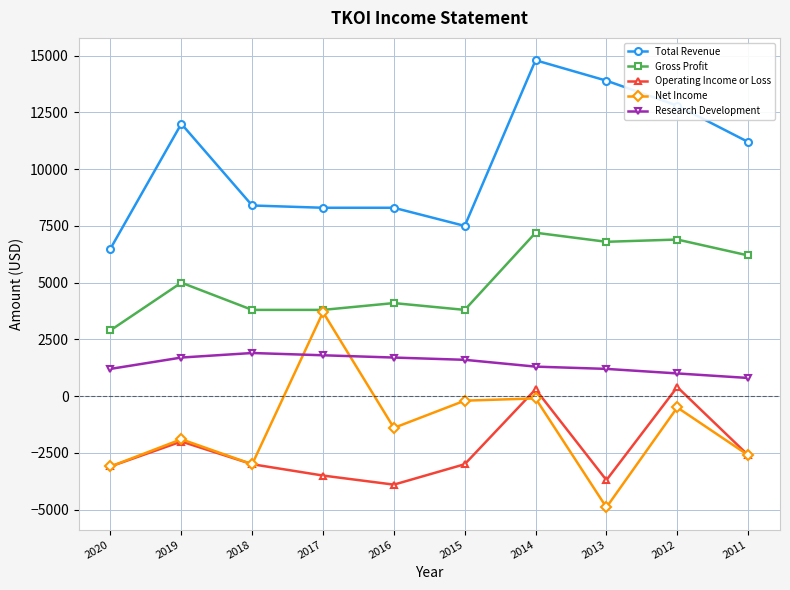

Count the number of data series in this chart.

5